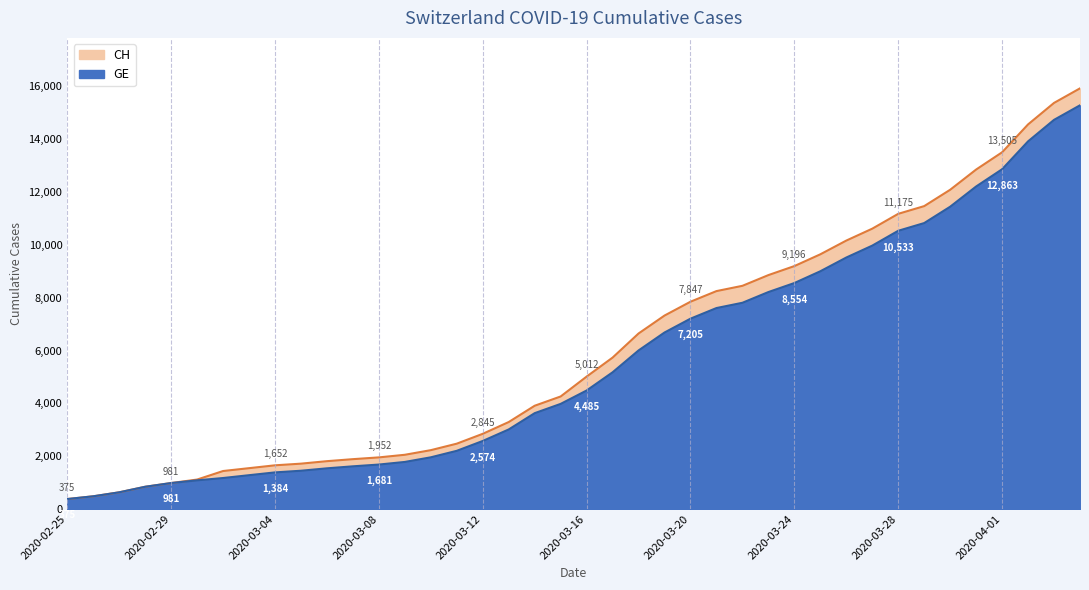

What is the approximate value of CH at 2020-03-31?

12852